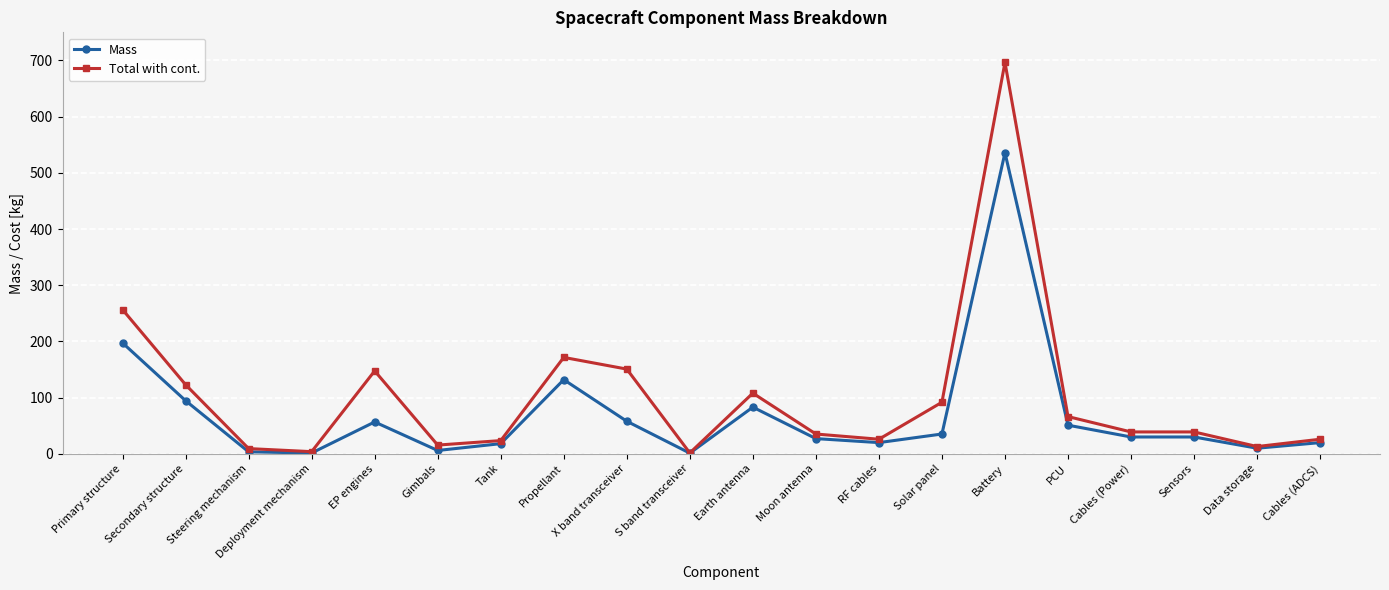

At which label does Mass reach its peak?

Battery